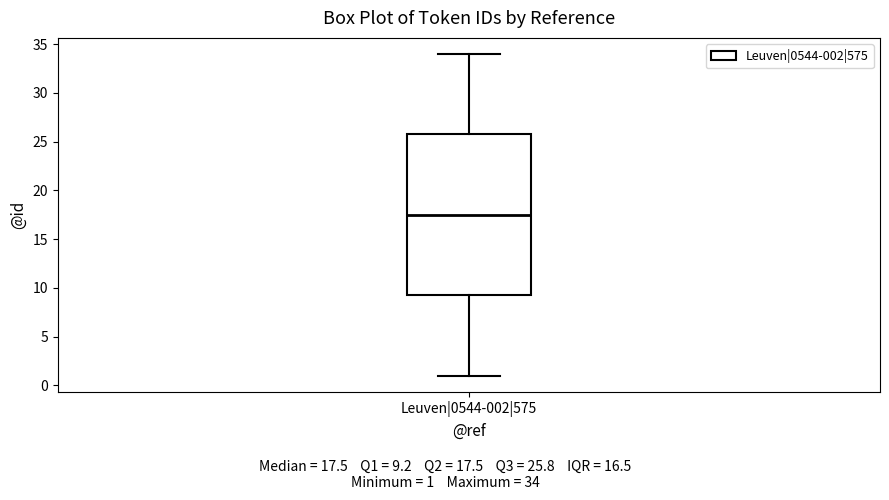

Where does the median line of the box for Leuven|0544-002|575 sit on the y-axis? The values are not printed on the chart, so give them approximately, as read against the axis.

17.5